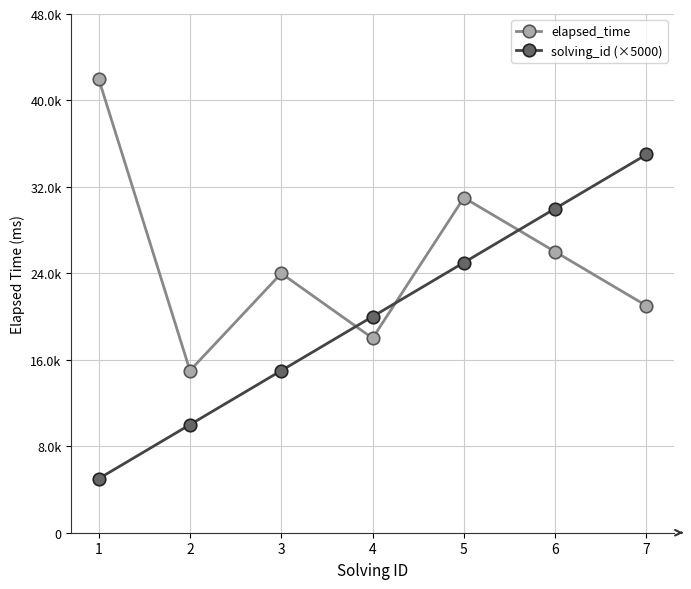

Is it true that elapsed_time equals 24000 at 3?

True